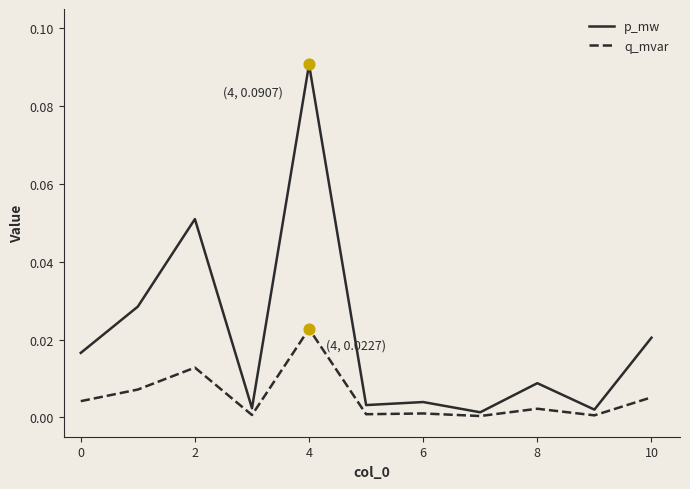

List the series in order of their peak value, highest first.

p_mw, q_mvar